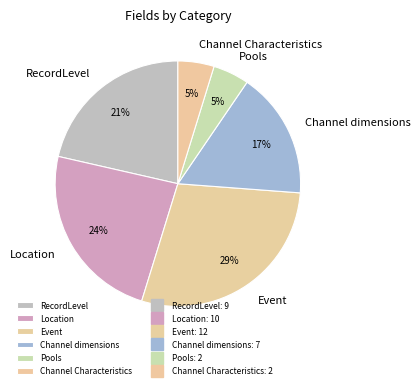

How many slices are in this pie chart?

6